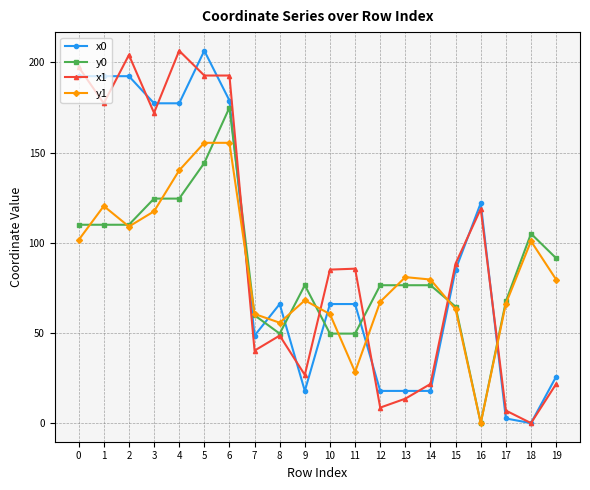

Which series ends up on top after the final intersection of y0 and x0?

y0